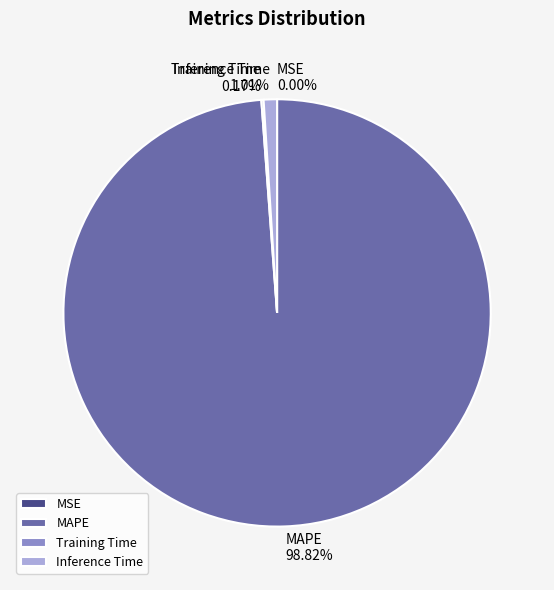

Which slice is the largest?

MAPE